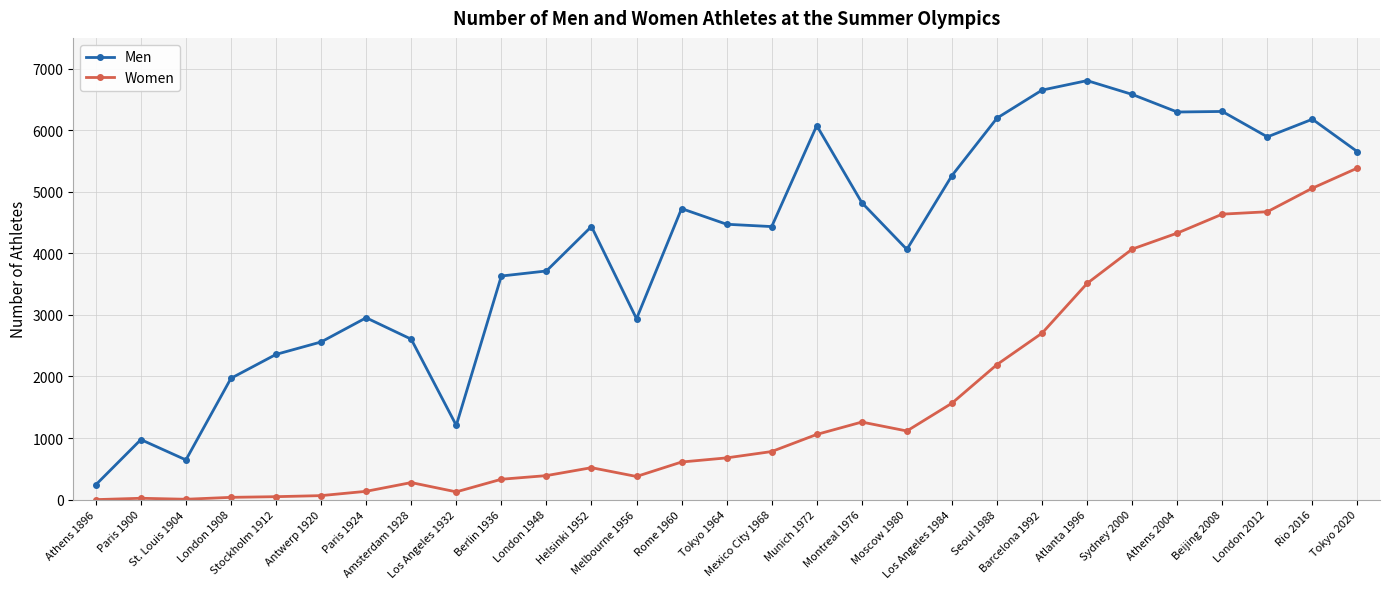

What position from the right is Paris 1900?

28